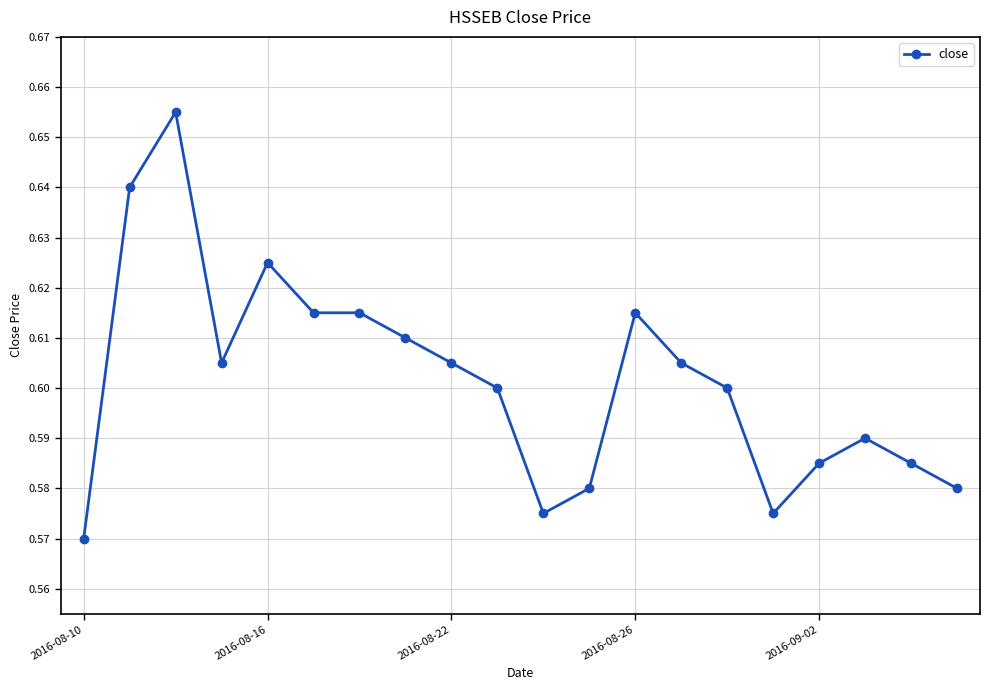

What is the sum of all values?

12.0